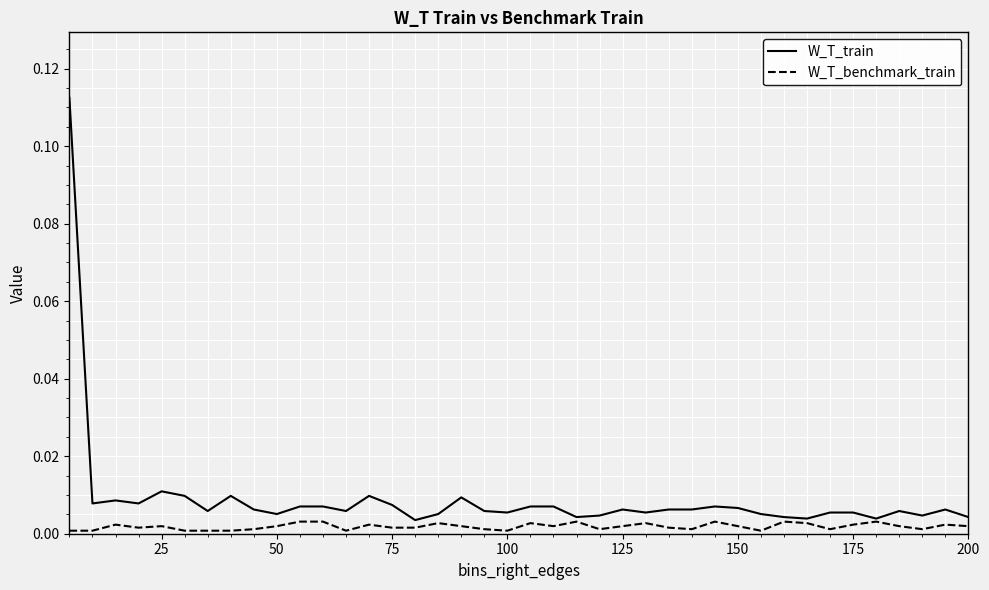

Which series has the largest range (max minus min)?

W_T_train